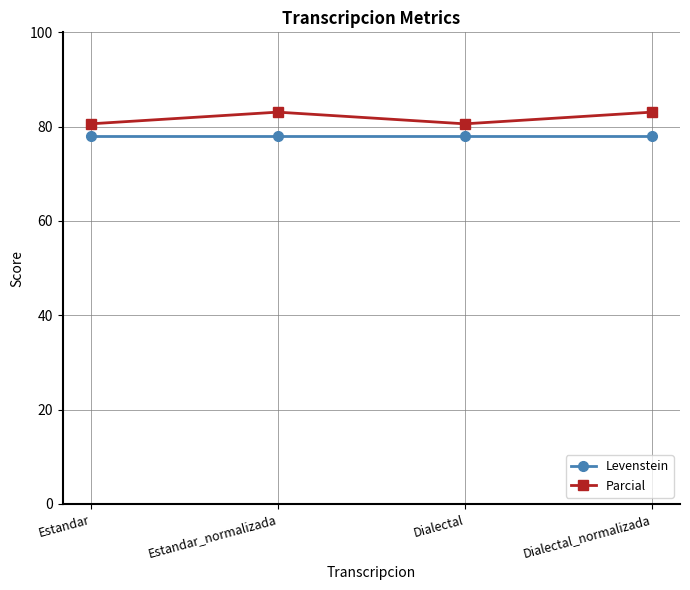

True or false: Levenstein has a value of 38.1 at Dialectal.

False